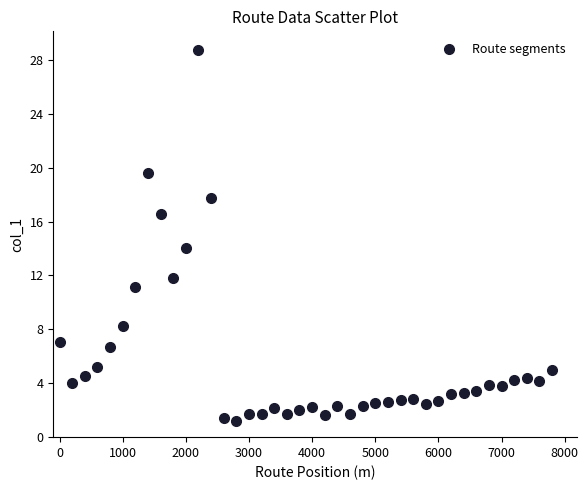

What is the range of Y values (max minus min)?

27.6